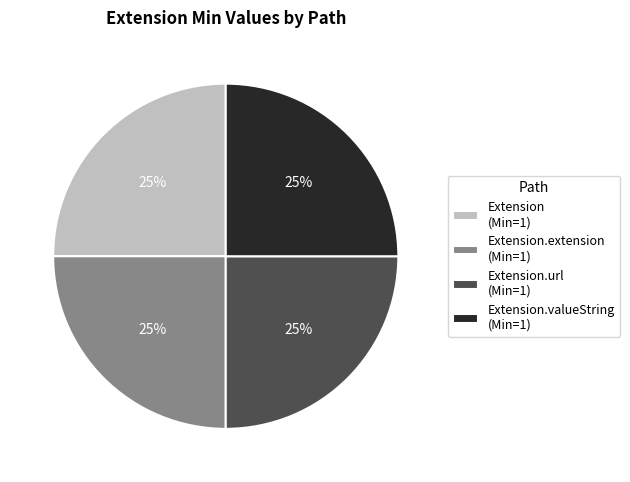

Is it true that Extension.url (Min=1) is 25% of the pie?

True